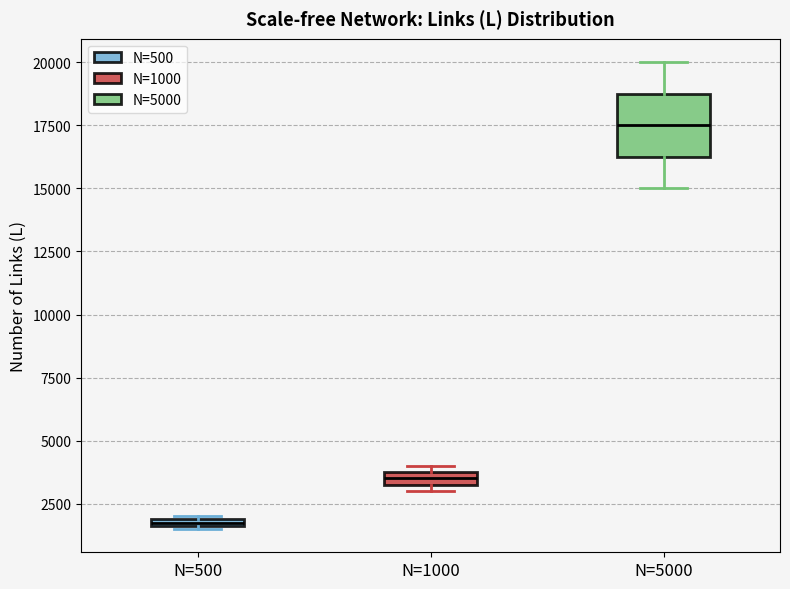

Which box's median line is the lowest?

N=500